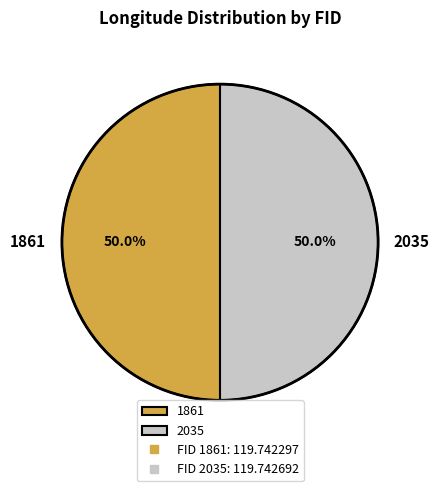

The 1861 slice represents 45% of the pie. True or false?

False